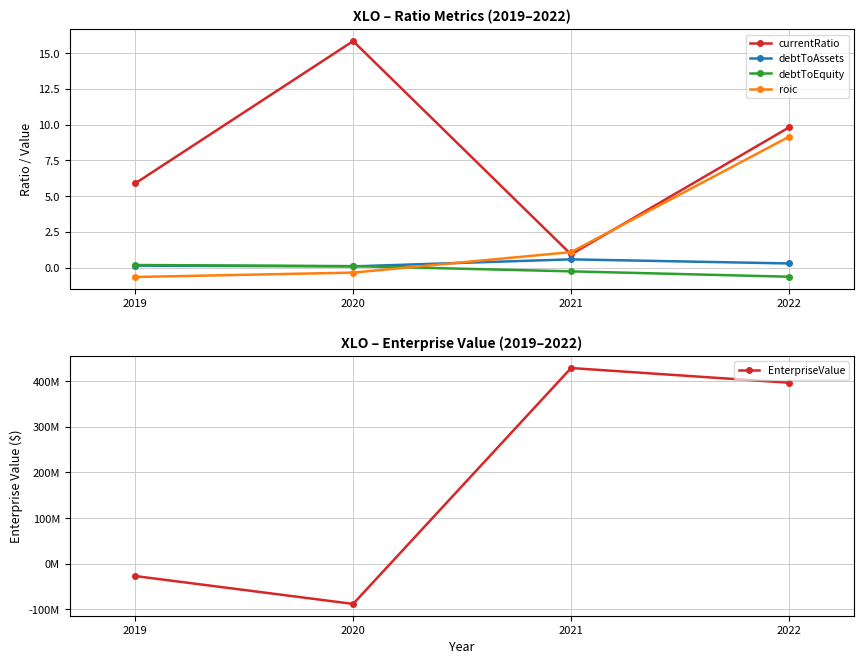

Between 2019 and 2022, which is larger?

2022